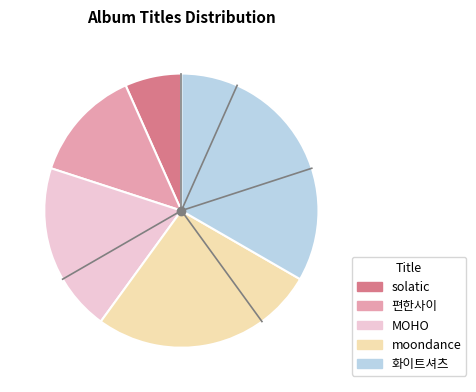

Is there a majority slice in this chart?

No